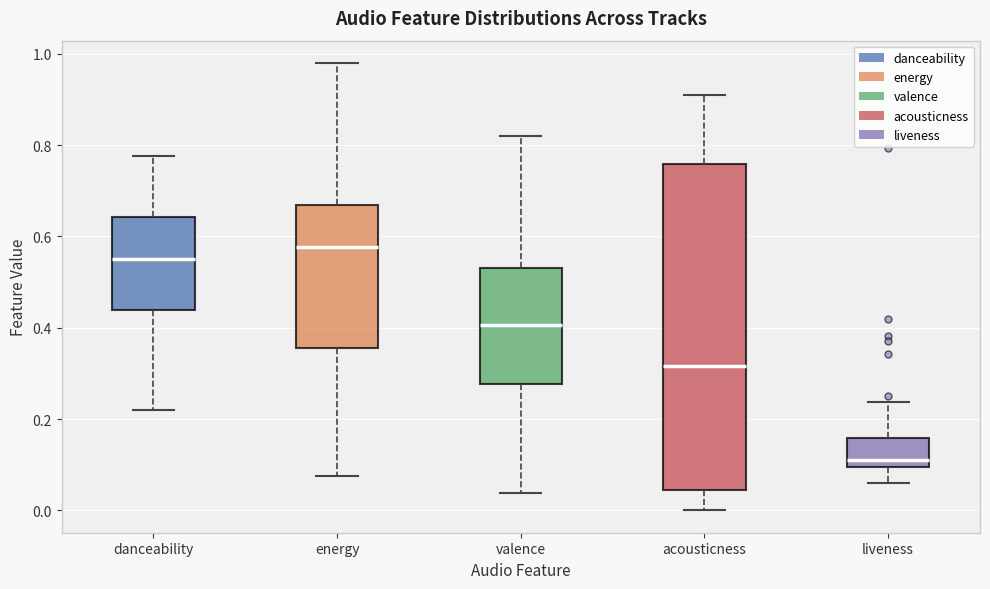

Reading left to right, transcribe this box plot: for each box, give where its median line is, the range the box spans, and where its two whiskers end, as read against the y-axis. The values are not printed on the chart, so give them approximately, as read against the axis.

danceability: median 0.56, box 0.44 to 0.64, whiskers 0.22 to 0.78
energy: median 0.58, box 0.36 to 0.66, whiskers 0.08 to 0.98
valence: median 0.40, box 0.28 to 0.54, whiskers 0.04 to 0.82
acousticness: median 0.32, box 0.04 to 0.76, whiskers 0.00 to 0.92
liveness: median 0.12, box 0.10 to 0.16, whiskers 0.06 to 0.24